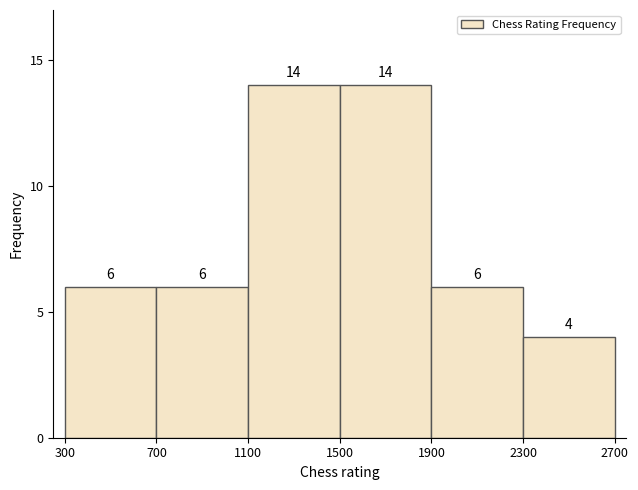

How tall is the bar that spans 1100 to 1500 on the x-axis?

14